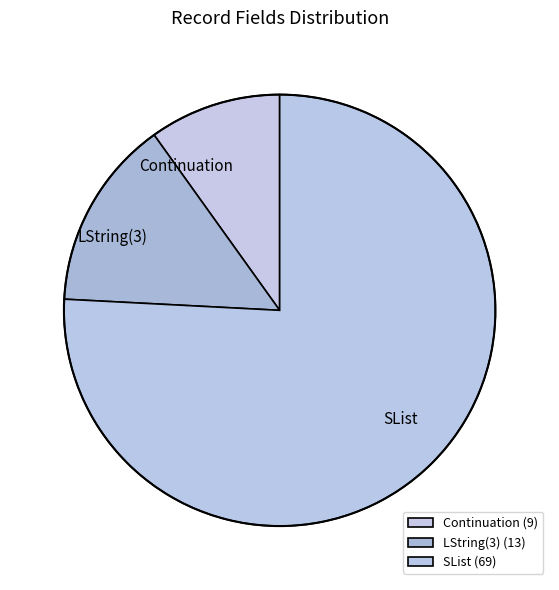

The SList slice represents 67% of the pie. True or false?

False